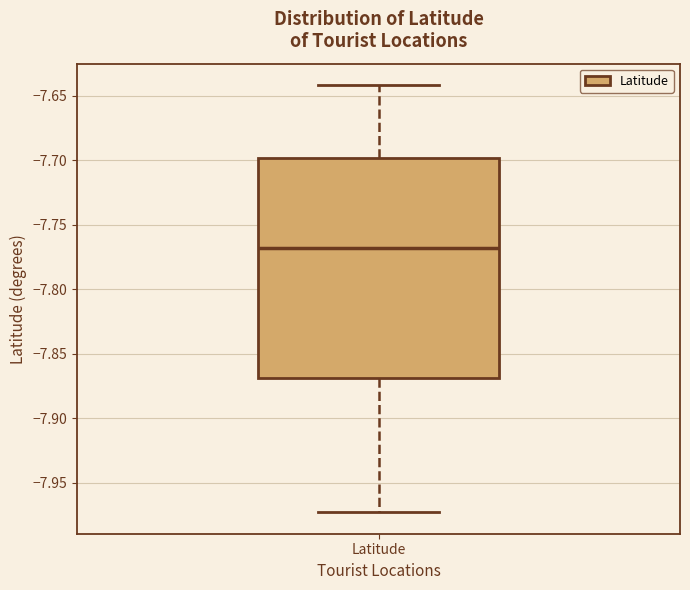

Where is the upper edge of the box for Latitude on the y-axis? The values are not printed on the chart, so give them approximately, as read against the axis.

-7.700